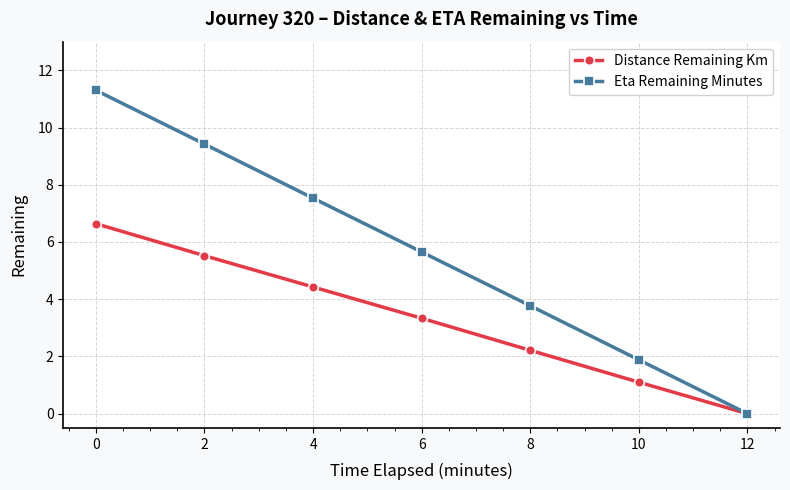

List the labels in order of Distance Remaining Km value, largest first.

0, 2, 4, 6, 8, 10, 12